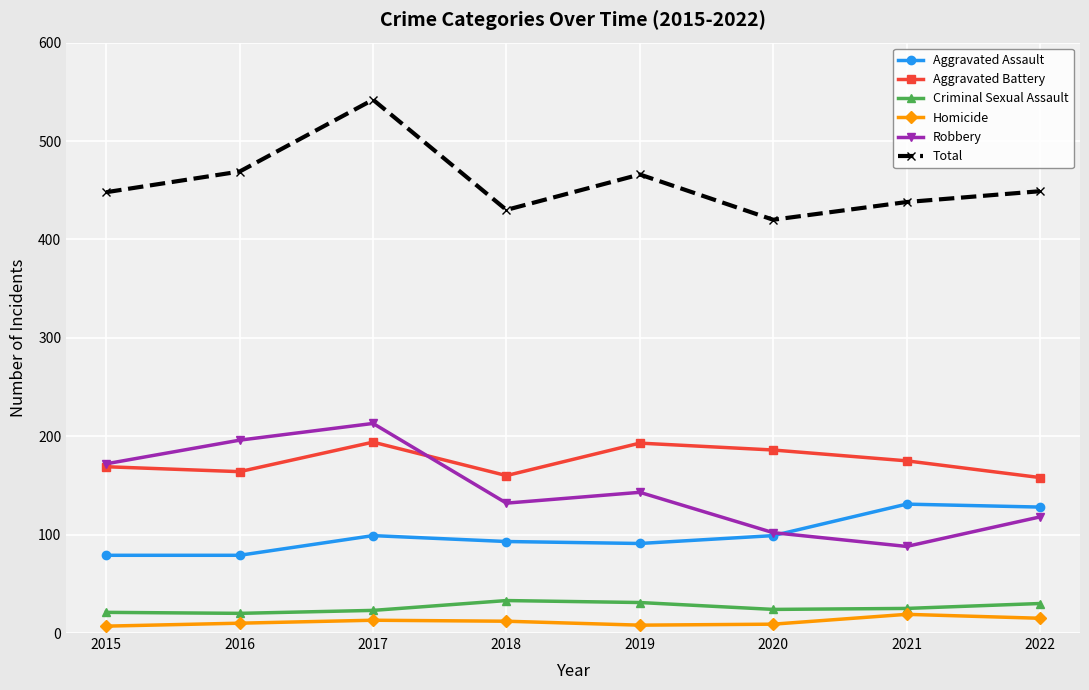

Which category has the lowest value in the Total series?

2020